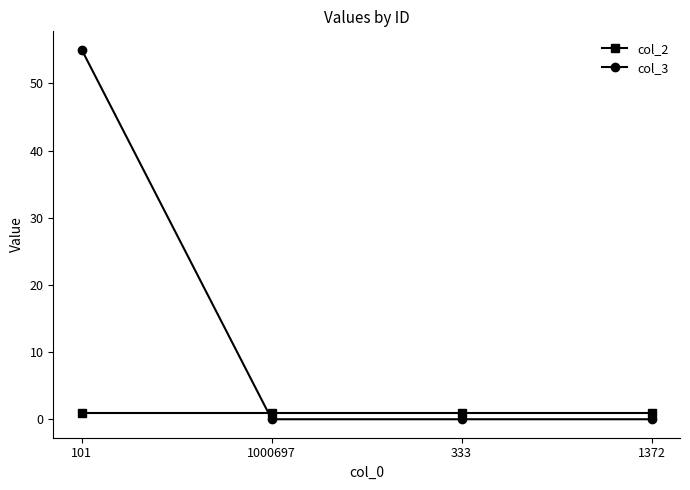

What position from the left is 101?

1